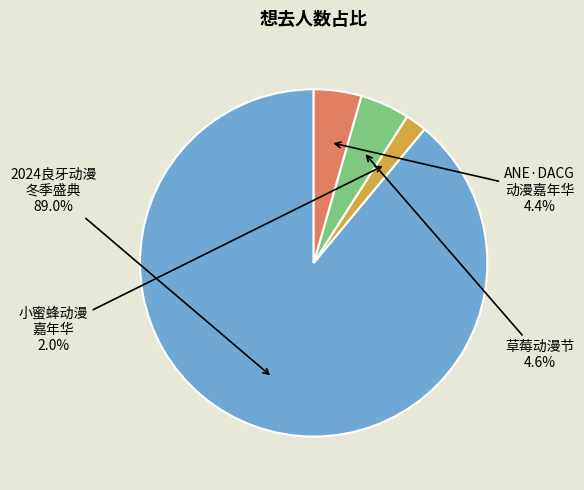

Does any single category account for the majority?

Yes